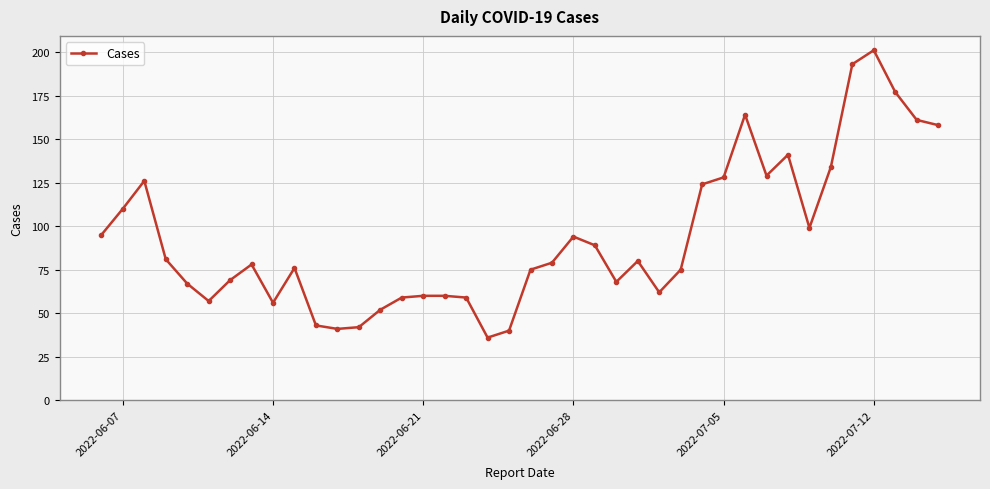

What is the average value?

93